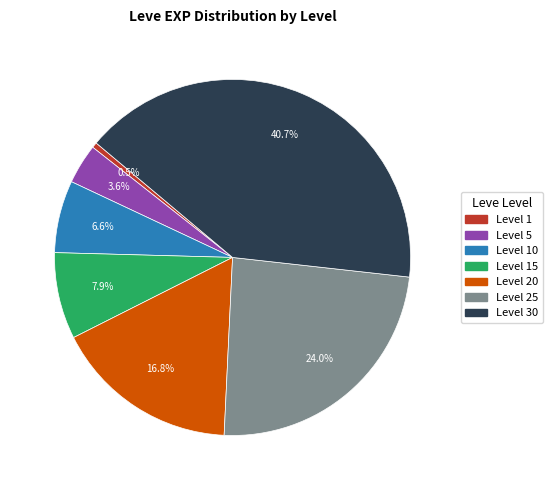

How many segments does this pie chart have?

7